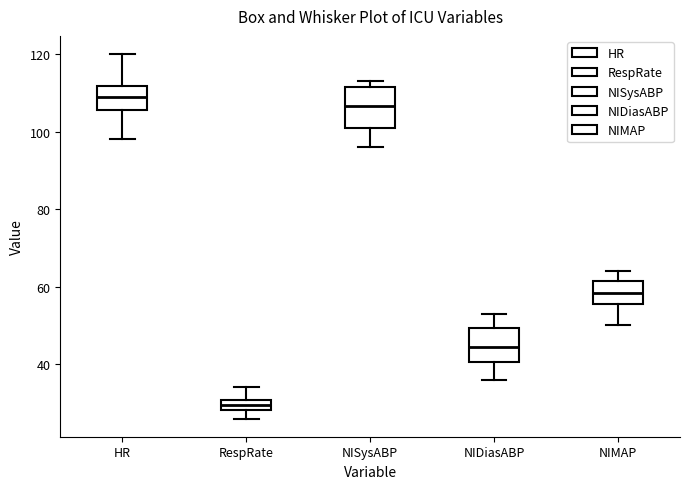

Where is the lower edge of the box for NISysABP on the y-axis? The values are not printed on the chart, so give them approximately, as read against the axis.

102